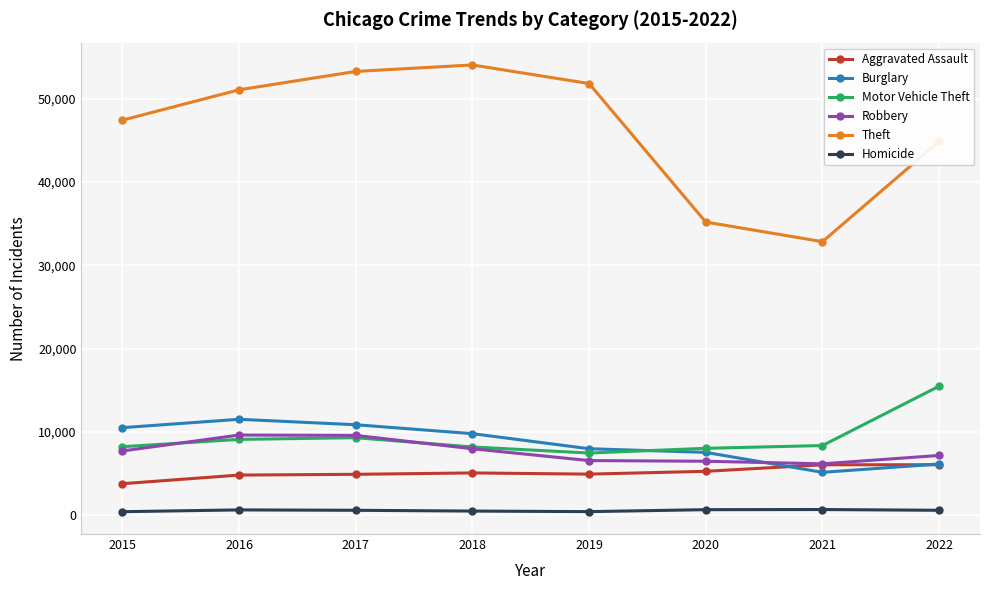

Rank the series at 2020 from lowest to highest value.

Homicide, Aggravated Assault, Robbery, Burglary, Motor Vehicle Theft, Theft